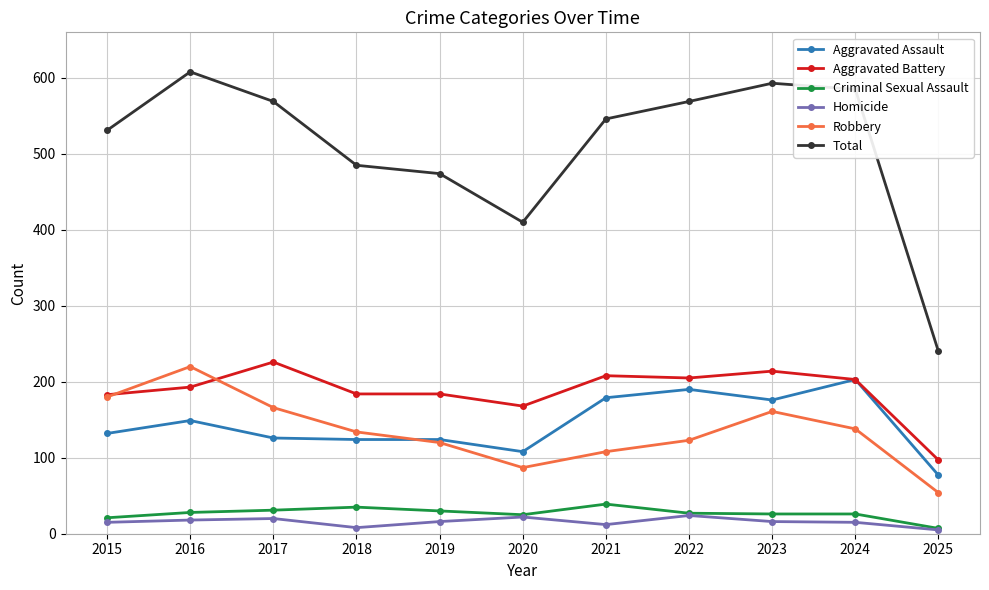

What is the sum of the Homicide values at 2025 and 2019?

21